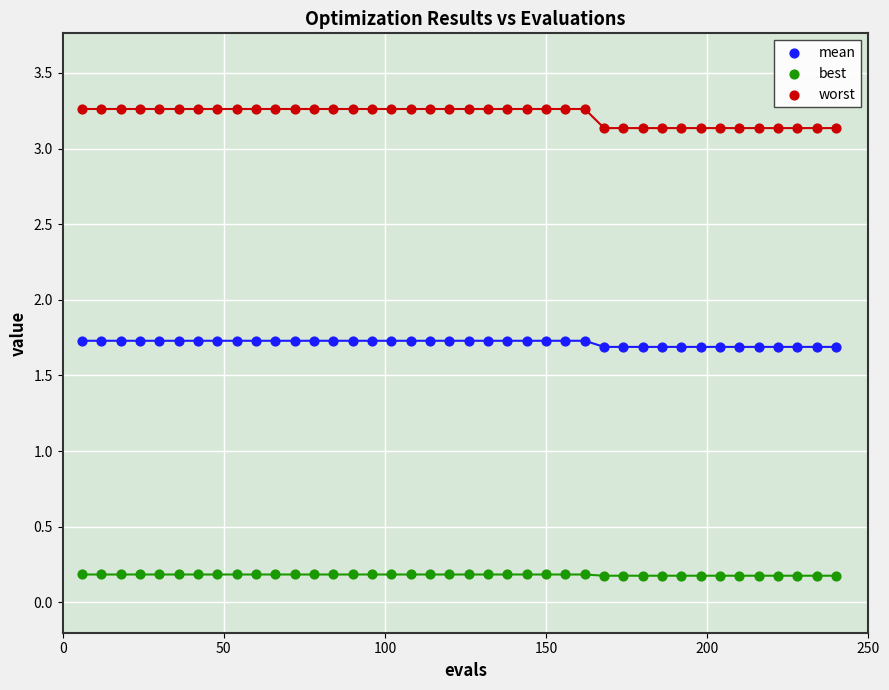

What are all the series names shown in the legend?

mean, best, worst